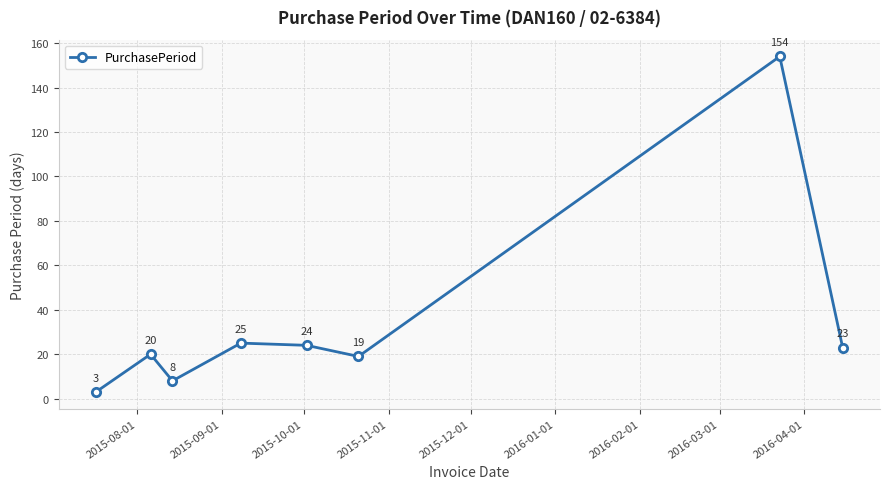

How many points are lower than both their immediate neighbors (excluding endpoints)?

2